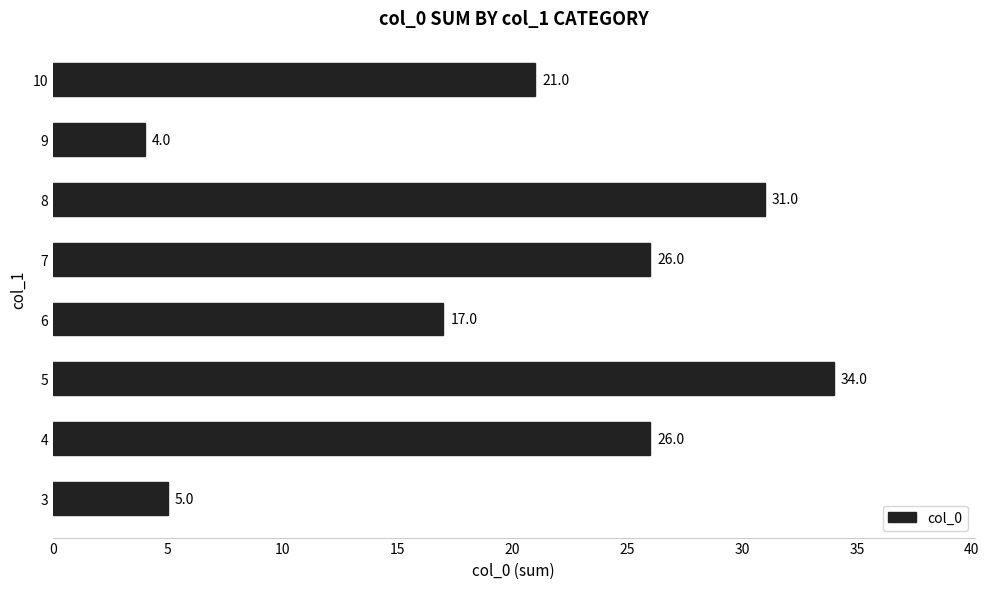

How many values are between 17 and 31?

5